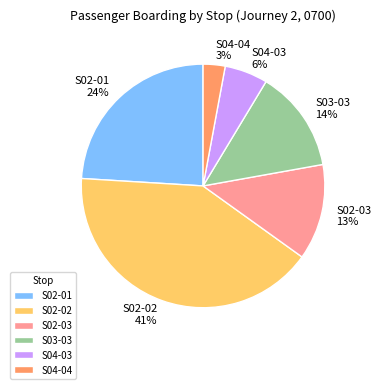

How many slices are in this pie chart?

6